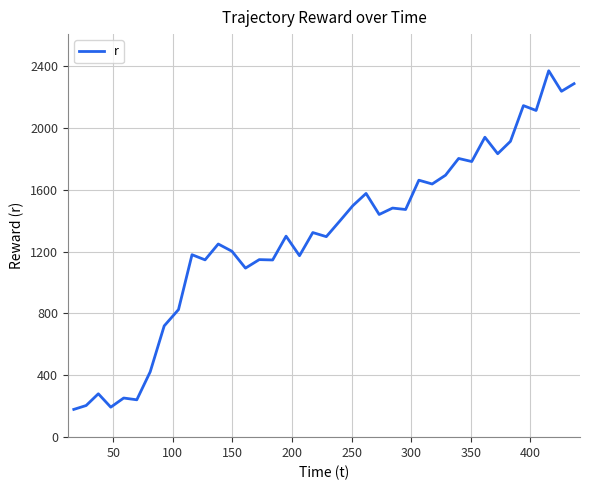

Is this an area chart (filled region under the line)?

No